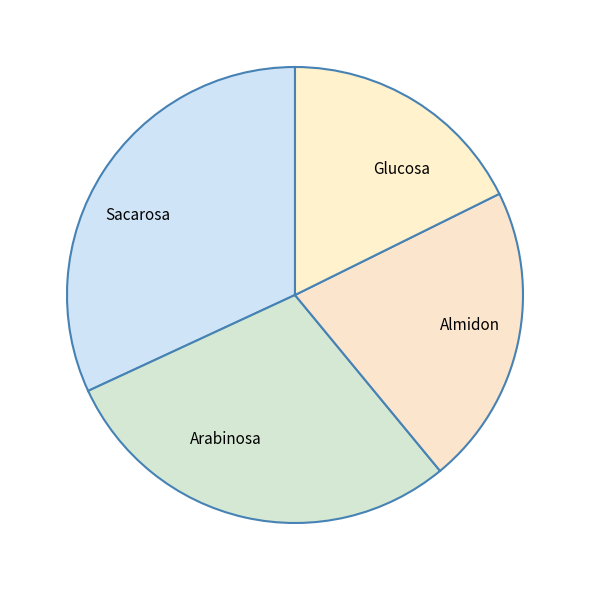

Is there any slice that represents more than half of the pie?

No